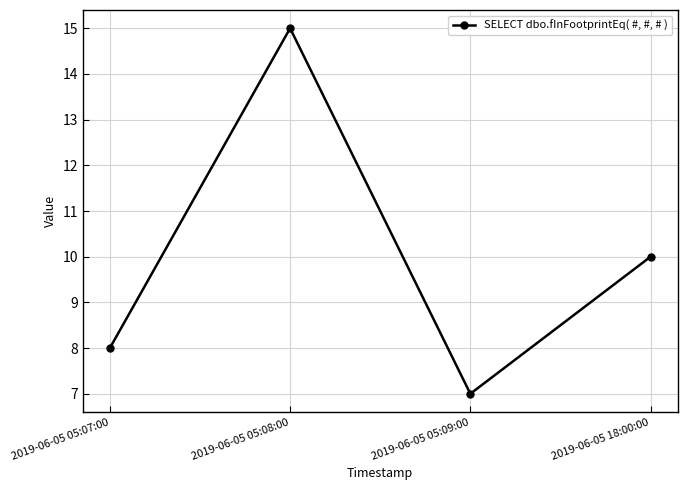

Rank the categories by value from highest to lowest.

2019-06-05 05:08:00, 2019-06-05 18:00:00, 2019-06-05 05:07:00, 2019-06-05 05:09:00